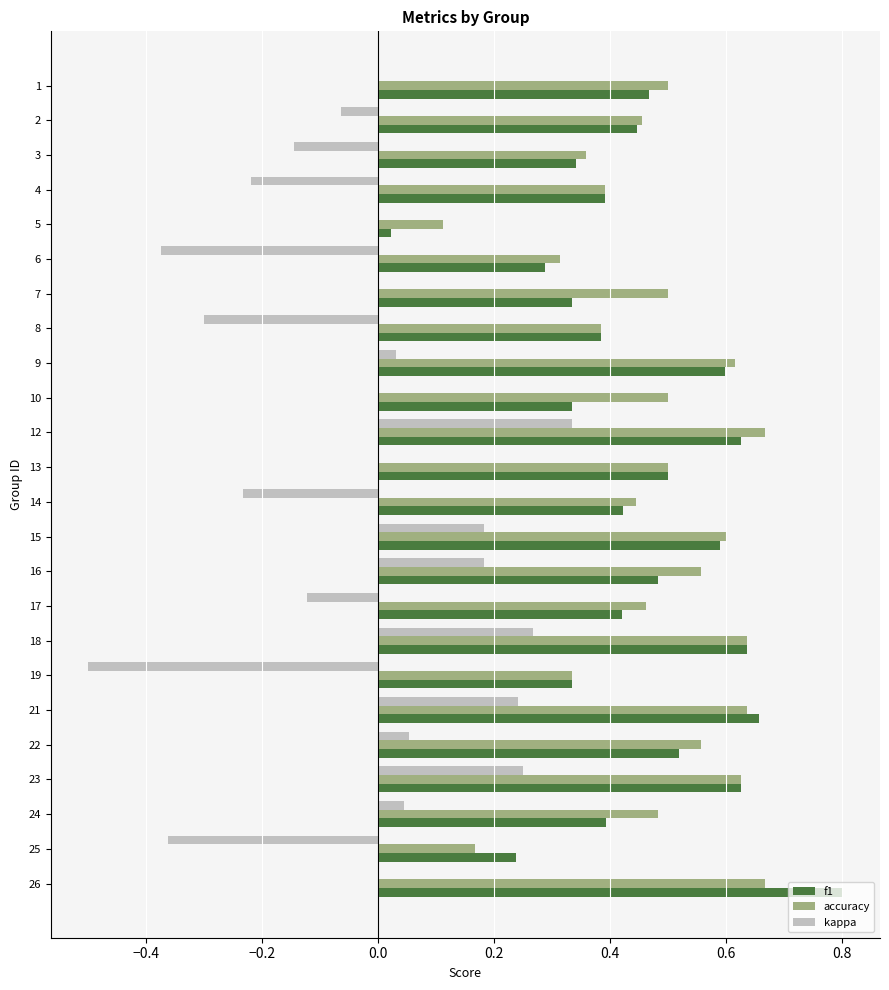

Which series changed the most between 22 and 26?

f1